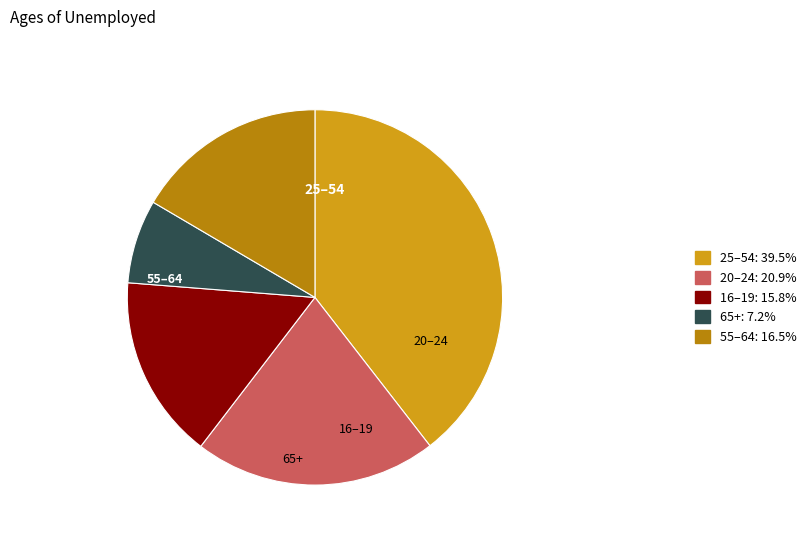

Is there any slice that represents more than half of the pie?

No